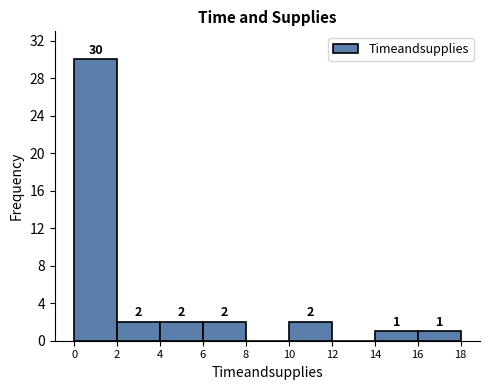

Which range on the x-axis has the tallest bar?

0 to 2